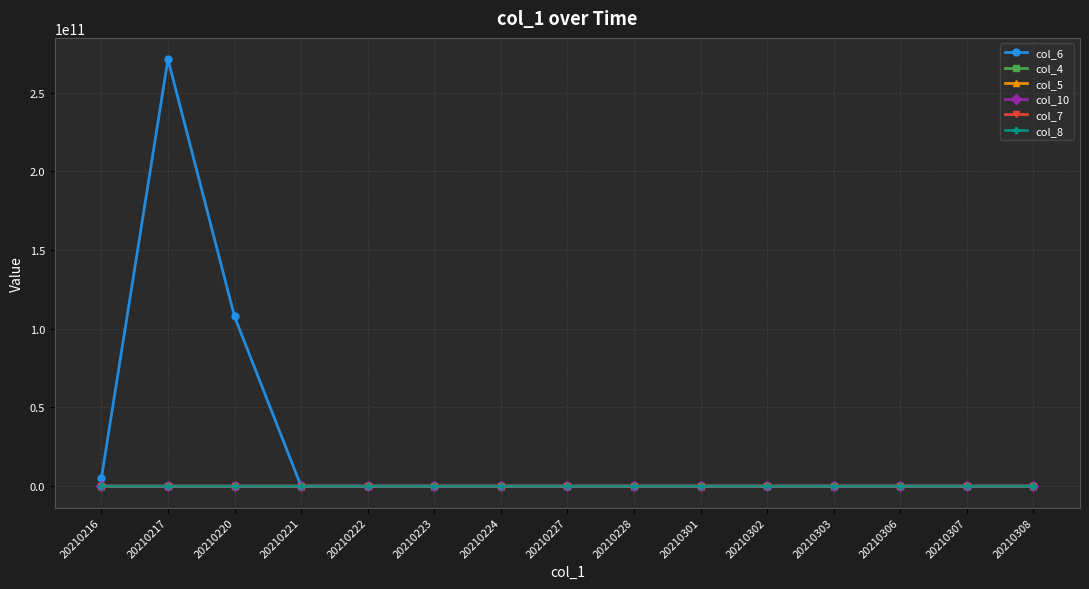

Does the chart have visible grid lines?

Yes